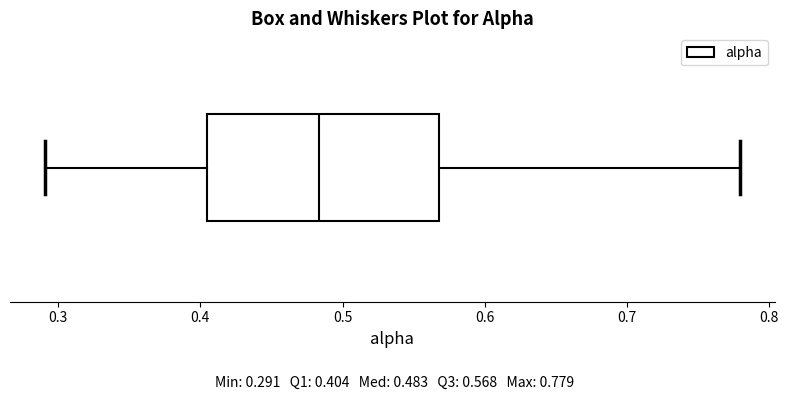

Read this box plot against the x-axis: the position of the median line, the range covered by the box, and the ends of both whiskers. The values are not printed on the chart, so give them approximately, as read against the axis.

median 0.48, box 0.40 to 0.57, whiskers 0.29 to 0.78